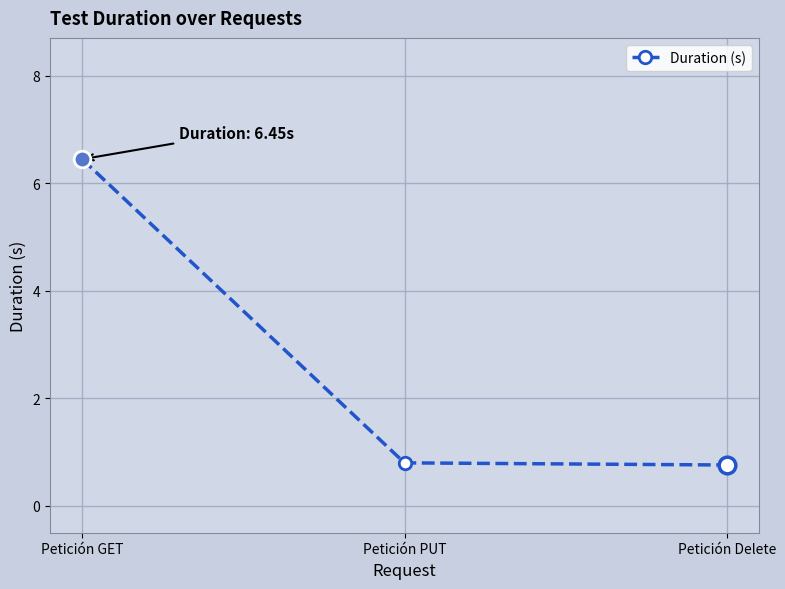

What is the greatest value displayed?

6.5